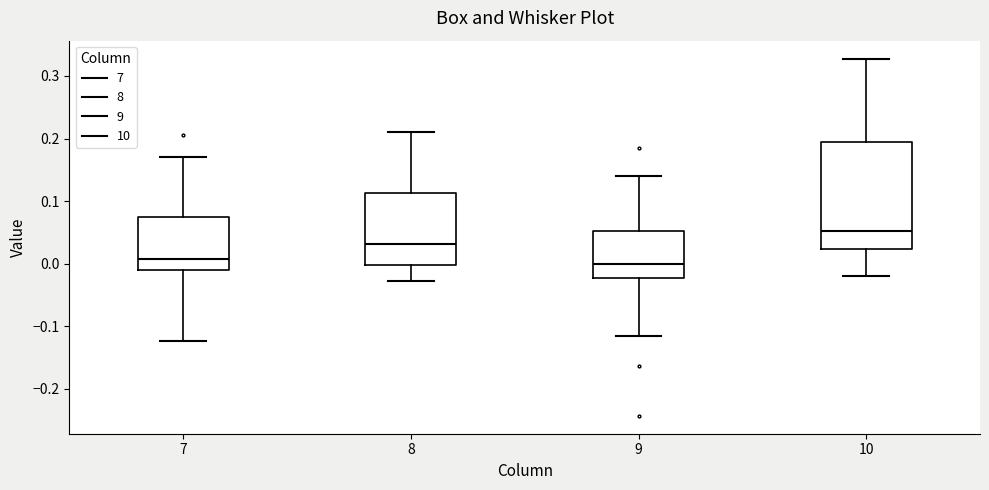

Comparing the boxes themselves (not the whiskers), which one is the tallest?

10